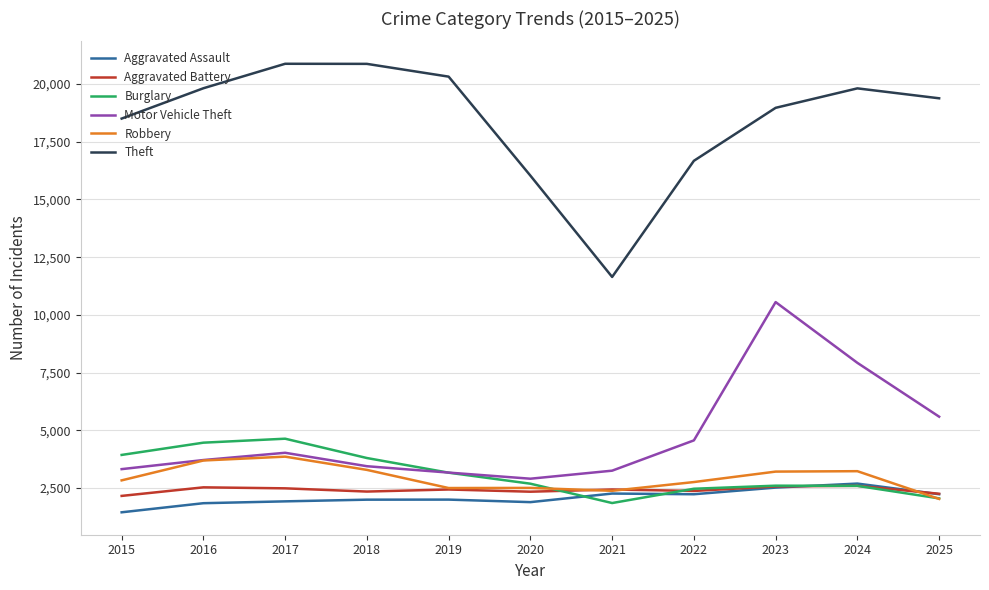

True or false: Theft has a value of 27621 at 2019.

False